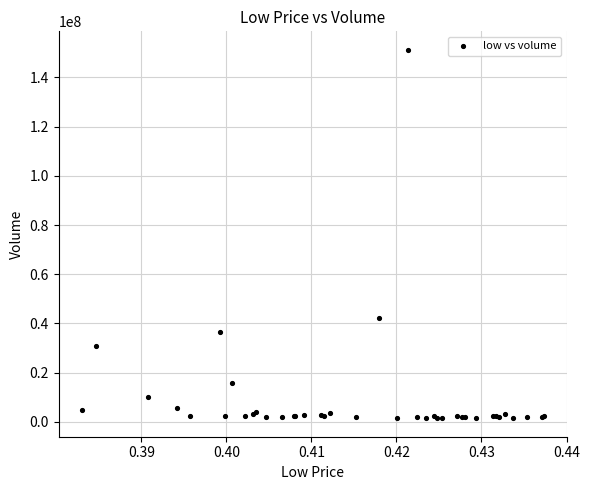

What Y value in the scatter plot is closest to 76347000?

42288500